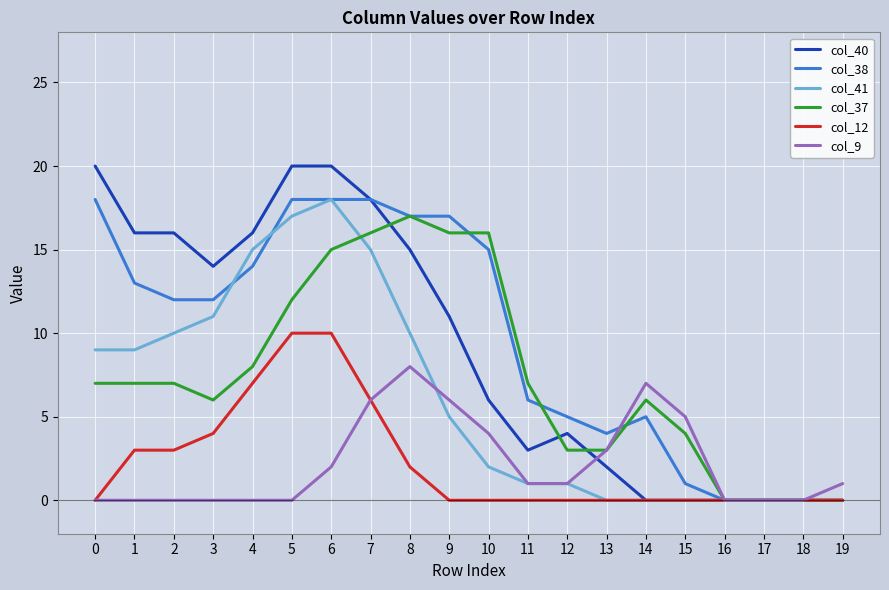

The col_38 series shows 3 at 12. True or false?

False